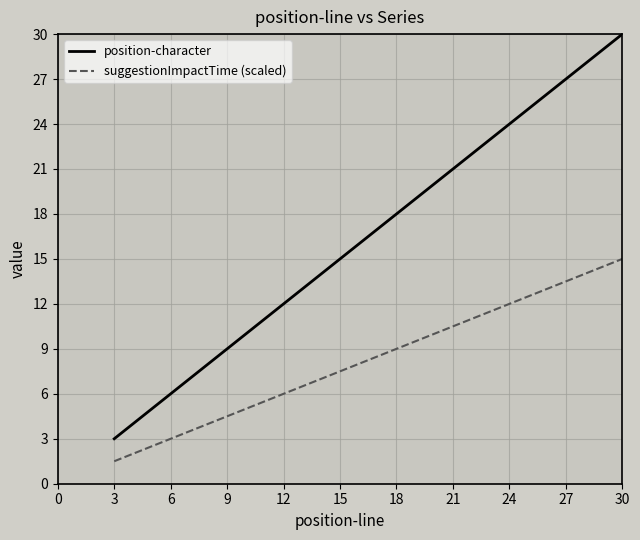

At which category is the sum across all series the highest?

30